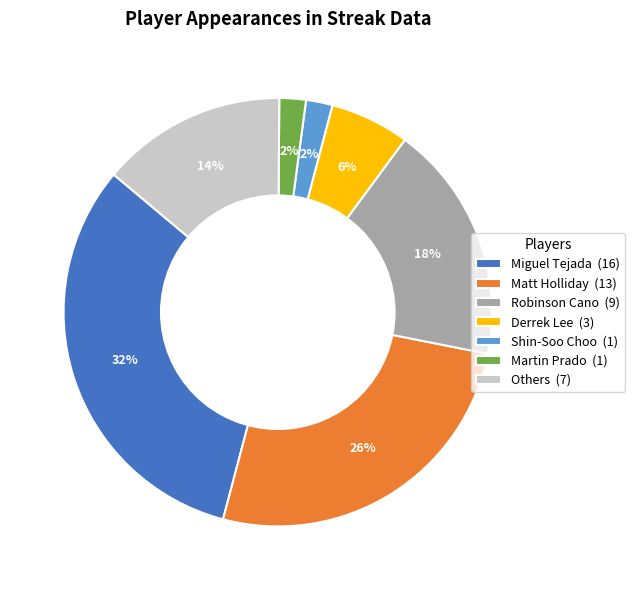

Which has a higher value, Martin Prado (1) or Robinson Cano (9)?

Robinson Cano (9)